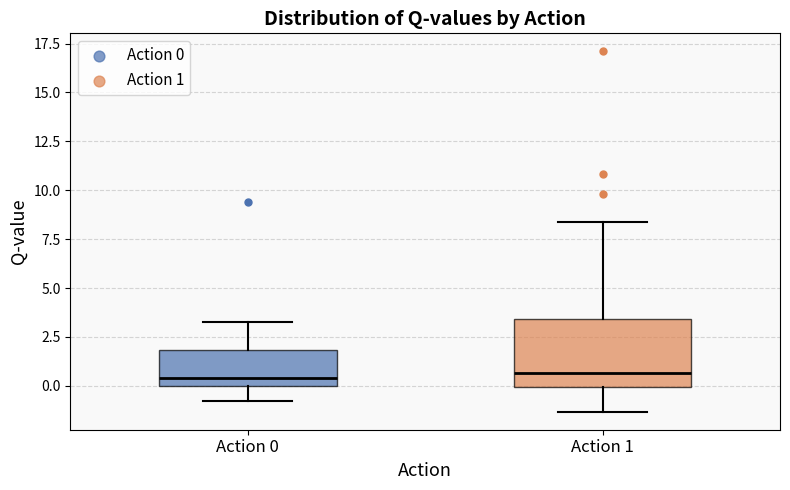

Where does the upper whisker of the box for Action 0 end on the y-axis? The values are not printed on the chart, so give them approximately, as read against the axis.

3.5